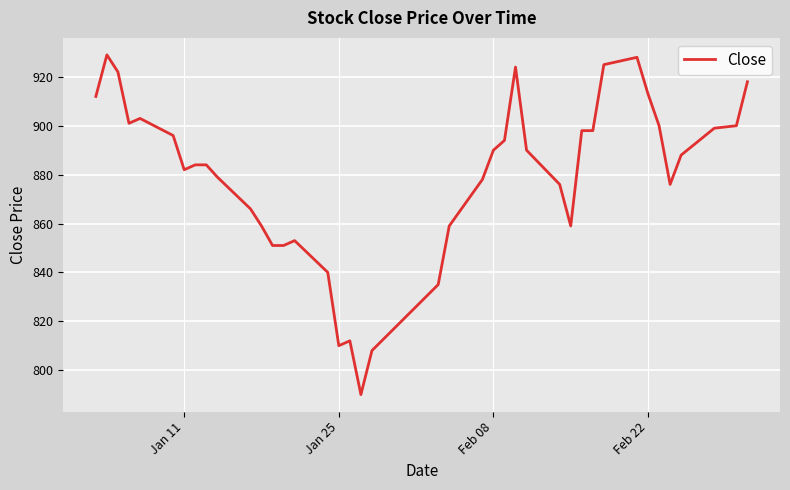

What is the greatest value displayed?

929